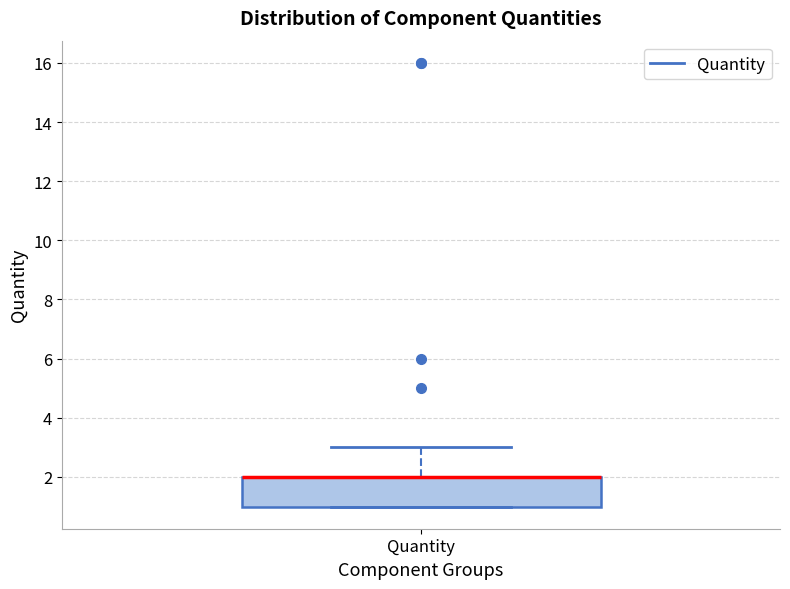

Where does the upper whisker of the box for Quantity end on the y-axis? The values are not printed on the chart, so give them approximately, as read against the axis.

3